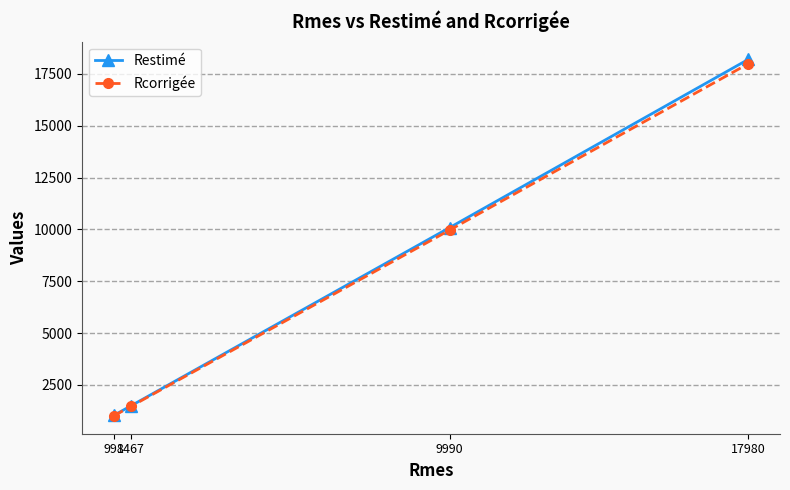

How many distinct data groups are displayed?

2